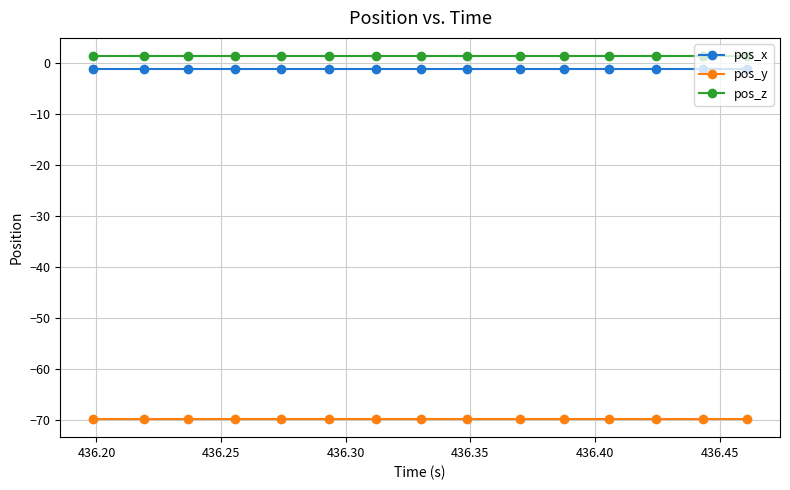

True or false: pos_y and pos_z intersect in this chart.

False